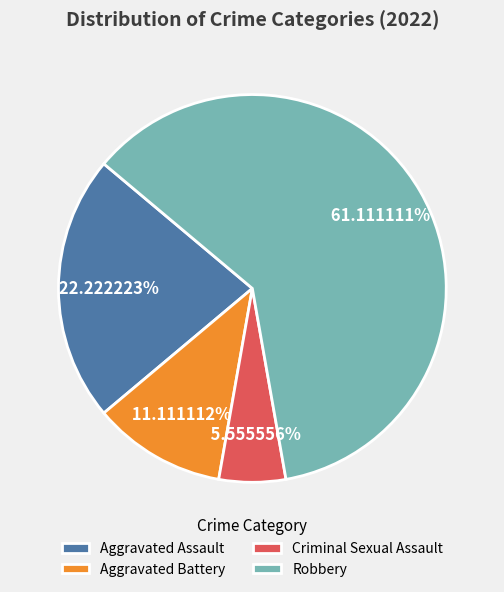

Between Robbery and Aggravated Battery, which is larger?

Robbery